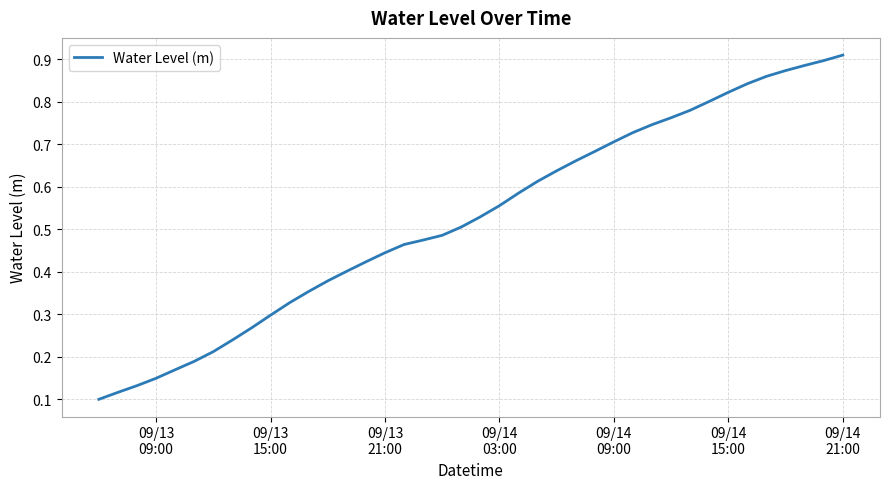

Which label corresponds to the largest value in the chart?

09/14
21:00